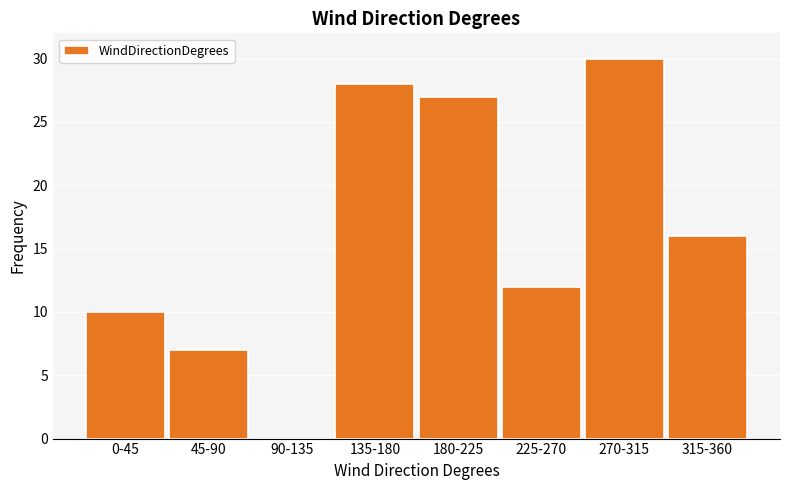

Reading left to right, extract all data points from this chart.

0-45=10	45-90=7	90-135=0	135-180=28	180-225=27	225-270=12	270-315=30	315-360=16